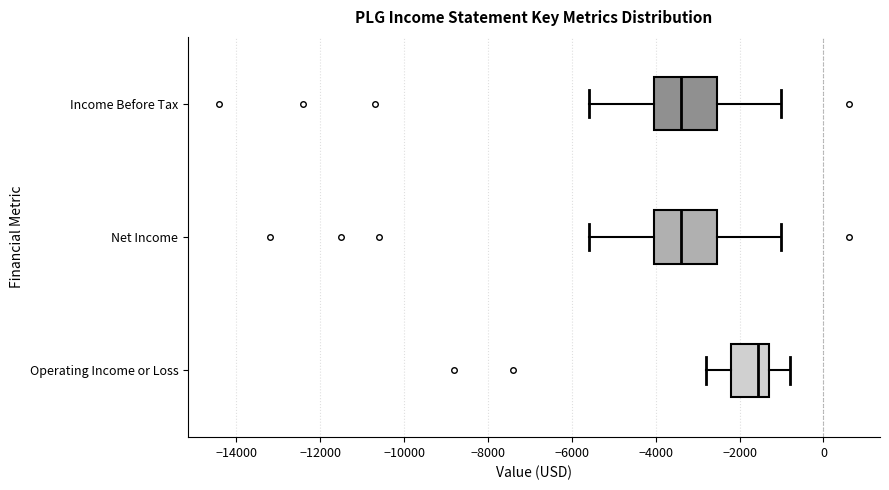

Reading bottom to top, read every box against the x-axis: the position of its median line, the range the box covers, and the ends of its whiskers. The values are not printed on the chart, so give them approximately, as read against the axis.

Operating Income or Loss: median -1600, box -2200 to -1200, whiskers -2800 to -800
Net Income: median -3400, box -4000 to -2600, whiskers -5600 to -1000
Income Before Tax: median -3400, box -4000 to -2600, whiskers -5600 to -1000